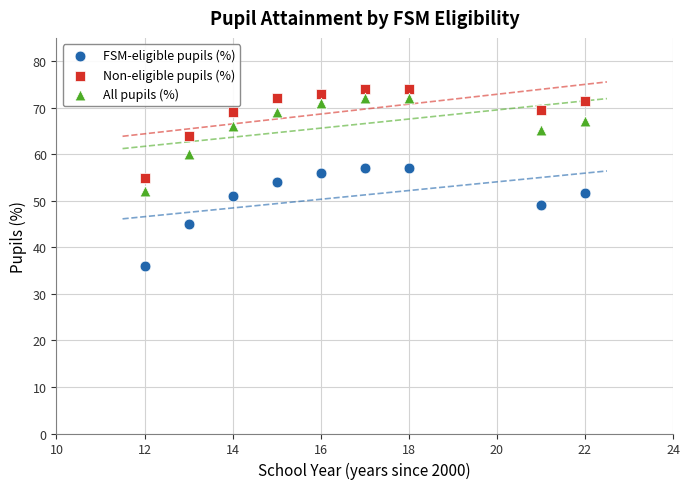

In the FSM-eligible pupils (%) series, what Y value is closest to 46?

45.0